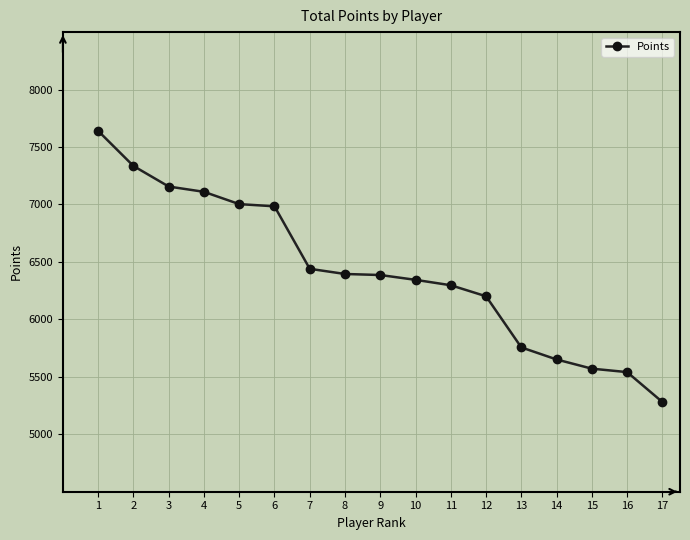

What is the sum of all values?

109091